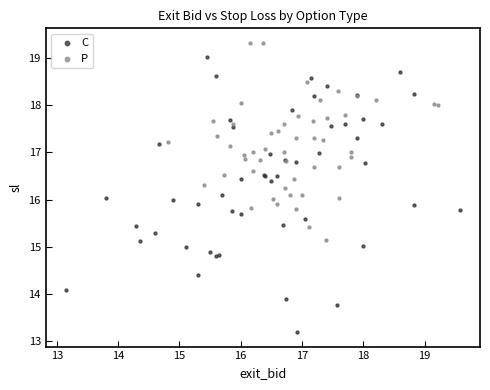

What are all the series names shown in the legend?

C, P